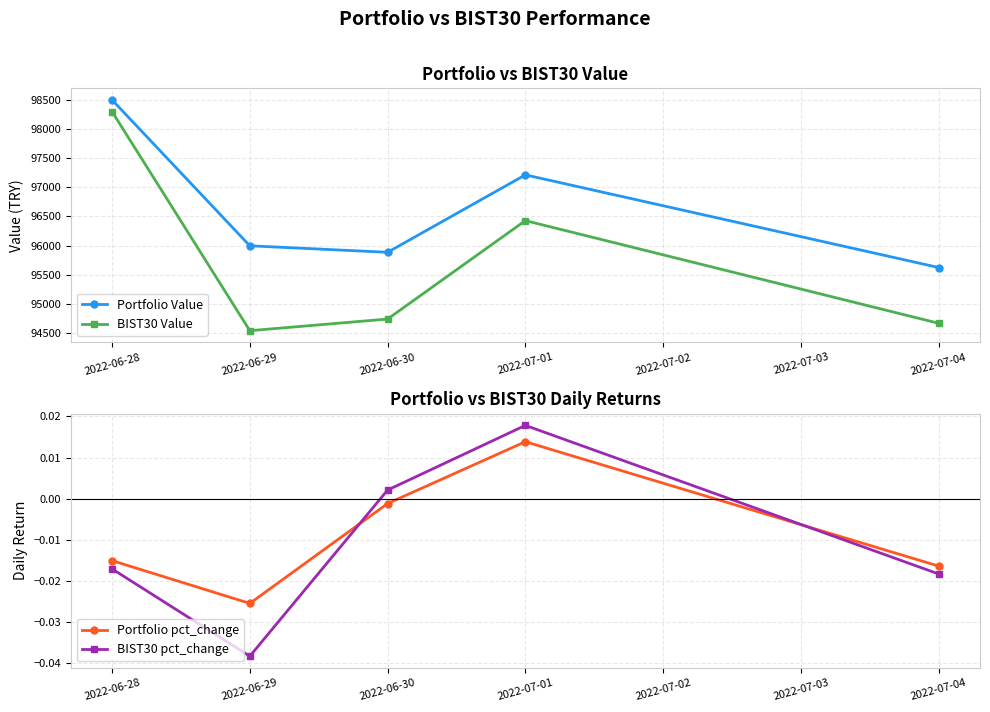

What is the difference between the maximum and second lowest values in the Portfolio Value series?

2614.0